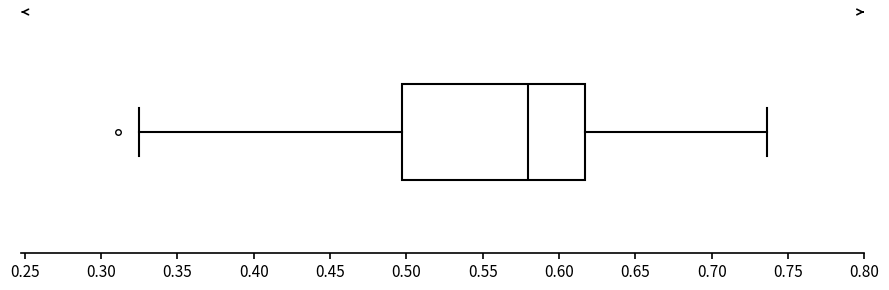

Transcribe this box plot: give where the median line is, the range the box spans, and where the two whiskers end, as read against the x-axis. The values are not printed on the chart, so give them approximately, as read against the axis.

median 0.580, box 0.495 to 0.615, whiskers 0.325 to 0.735